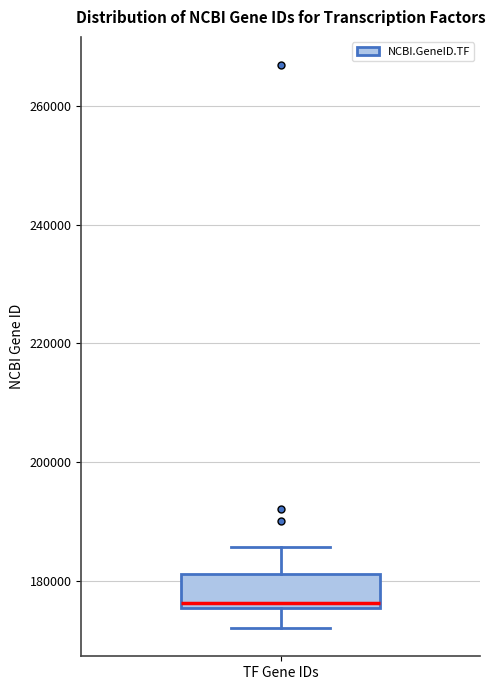

Read this box plot against the y-axis: the position of the median line, the range covered by the box, and the ends of both whiskers. The values are not printed on the chart, so give them approximately, as read against the axis.

median 176000 (just above the box's lower edge), box 176000 to 182000, whiskers 172000 to 186000